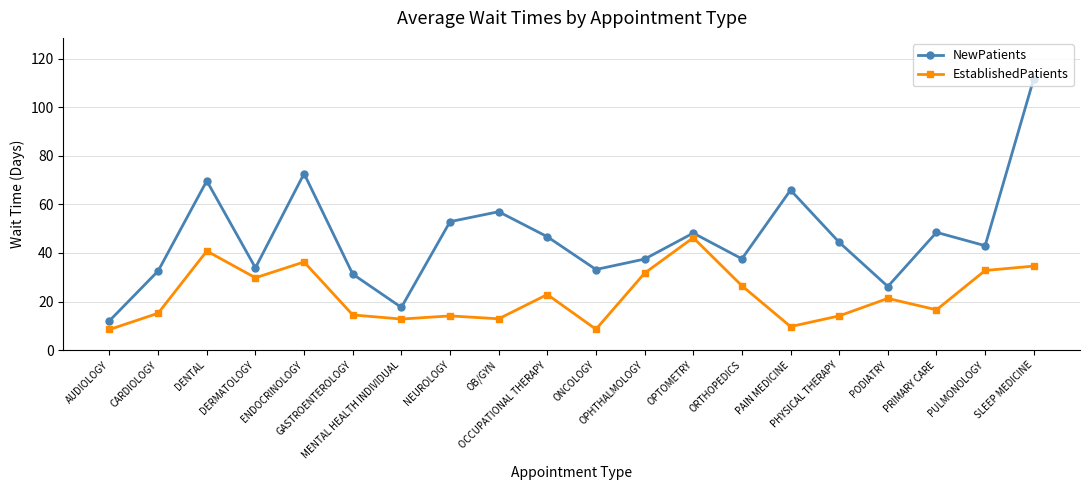

The EstablishedPatients series shows 32.5 at OCCUPATIONAL THERAPY. True or false?

False